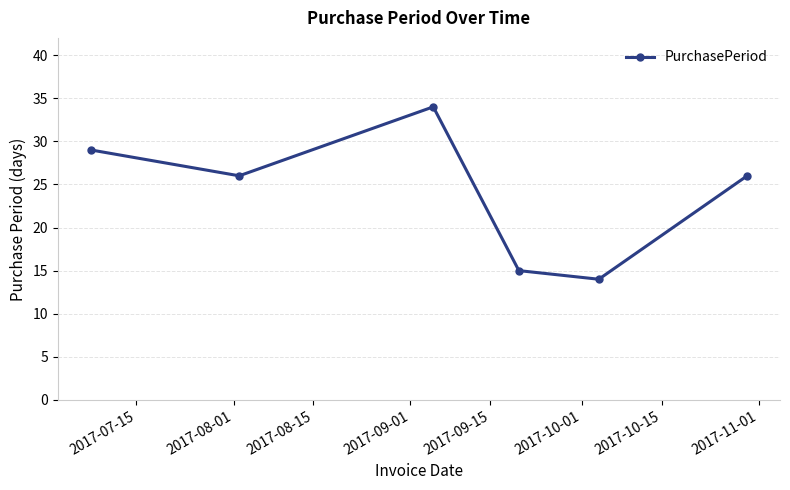

What is the value of the 3rd point from the left?

34